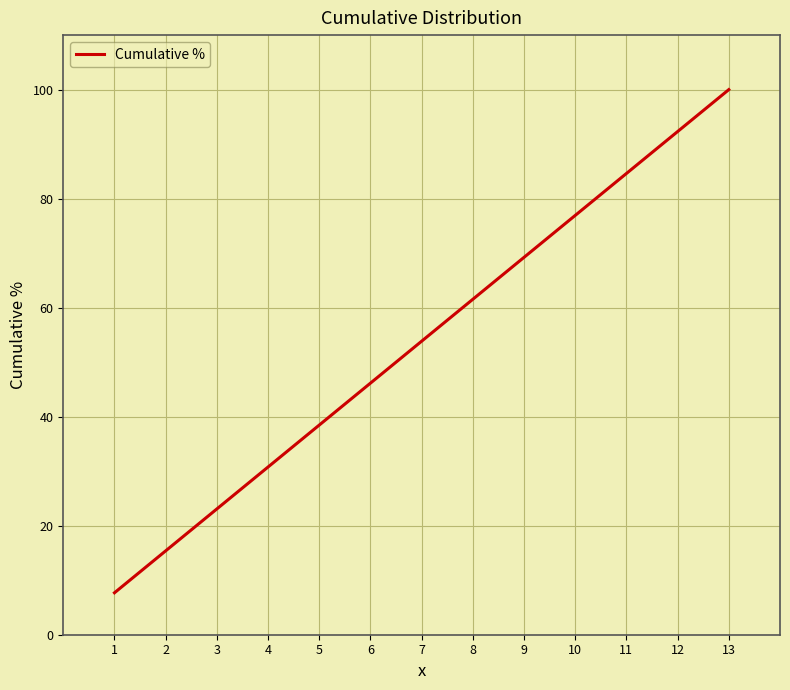

What is the maximum value shown in the chart?

100.0